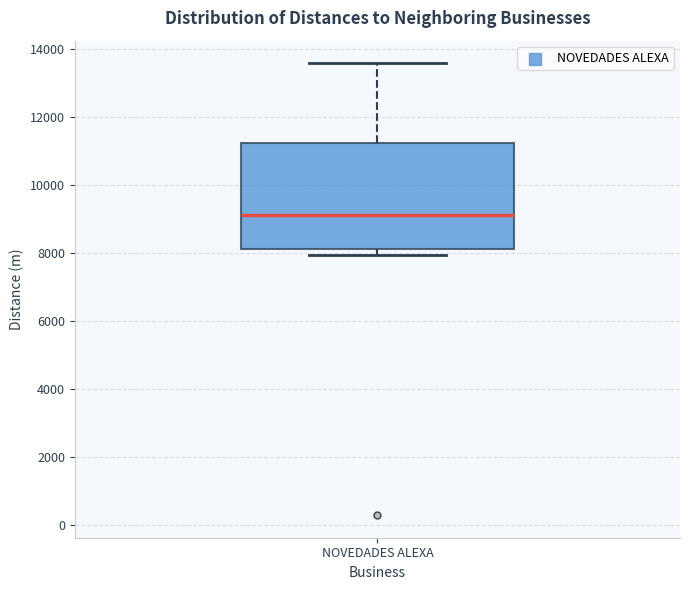

Where is the upper edge of the box for NOVEDADES ALEXA on the y-axis? The values are not printed on the chart, so give them approximately, as read against the axis.

11200